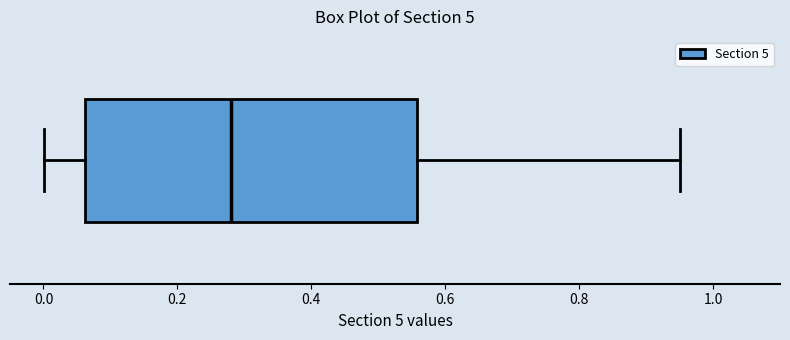

Read this box plot against the x-axis: the position of the median line, the range covered by the box, and the ends of both whiskers. The values are not printed on the chart, so give them approximately, as read against the axis.

median 0.28, box 0.06 to 0.56, whiskers 0.00 to 0.96